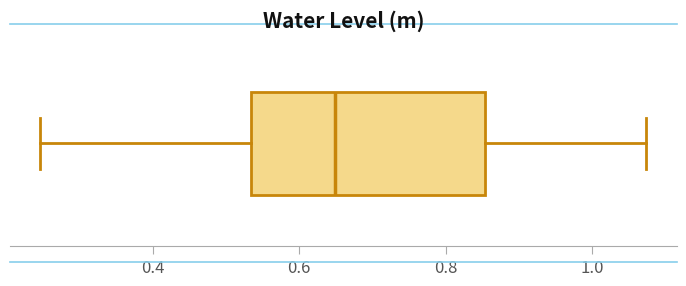

Where does the left whisker of the box end on the x-axis? The values are not printed on the chart, so give them approximately, as read against the axis.

0.24